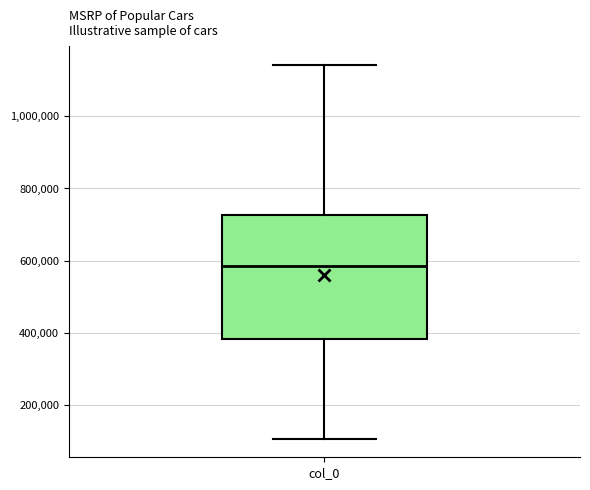

Transcribe this box plot: give where the median line is, the range the box spans, and where the two whiskers end, as read against the y-axis. The values are not printed on the chart, so give them approximately, as read against the axis.

median 580000, box 380000 to 720000, whiskers 100000 to 1140000